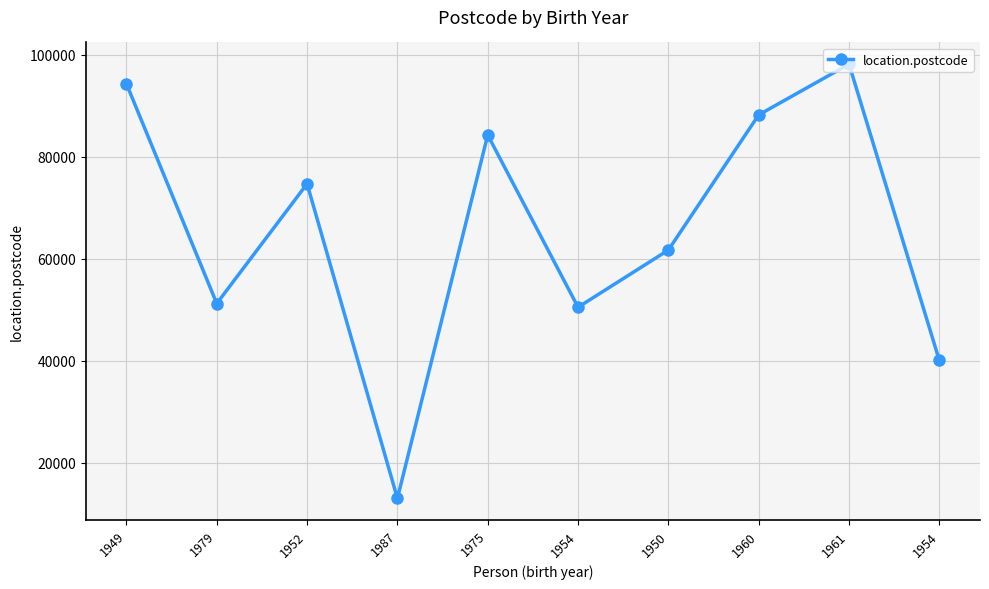

Is this an area chart (filled region under the line)?

No